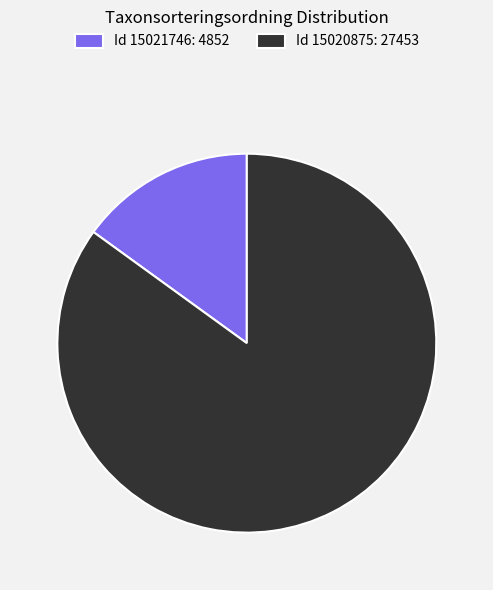

Which category has the biggest portion of the pie?

Id 15020875: 27453